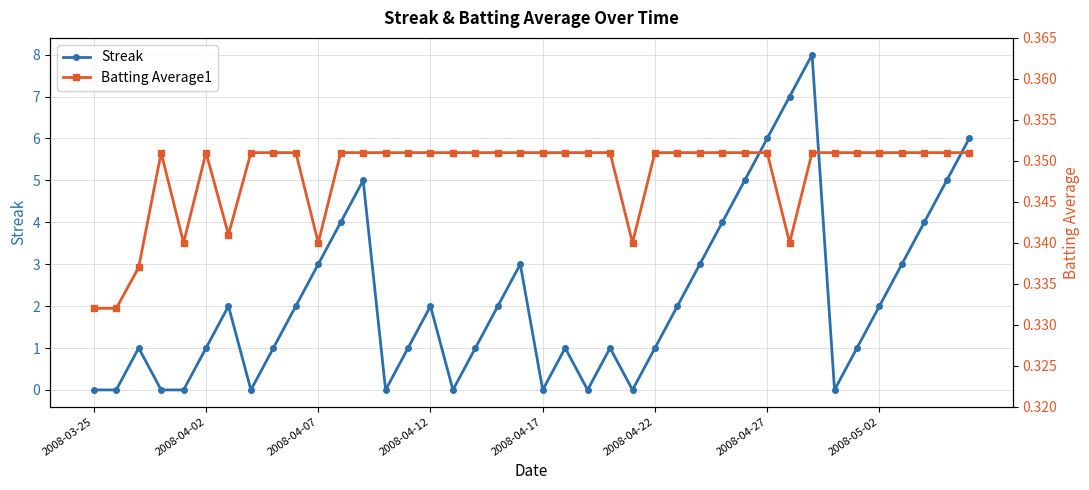

What is the sum of the Streak values at 17 and 11?

5.0